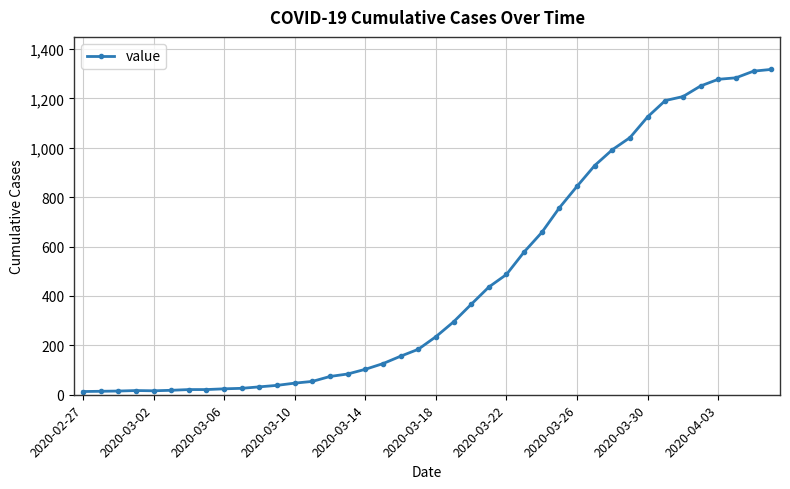

How many distinct data groups are displayed?

1